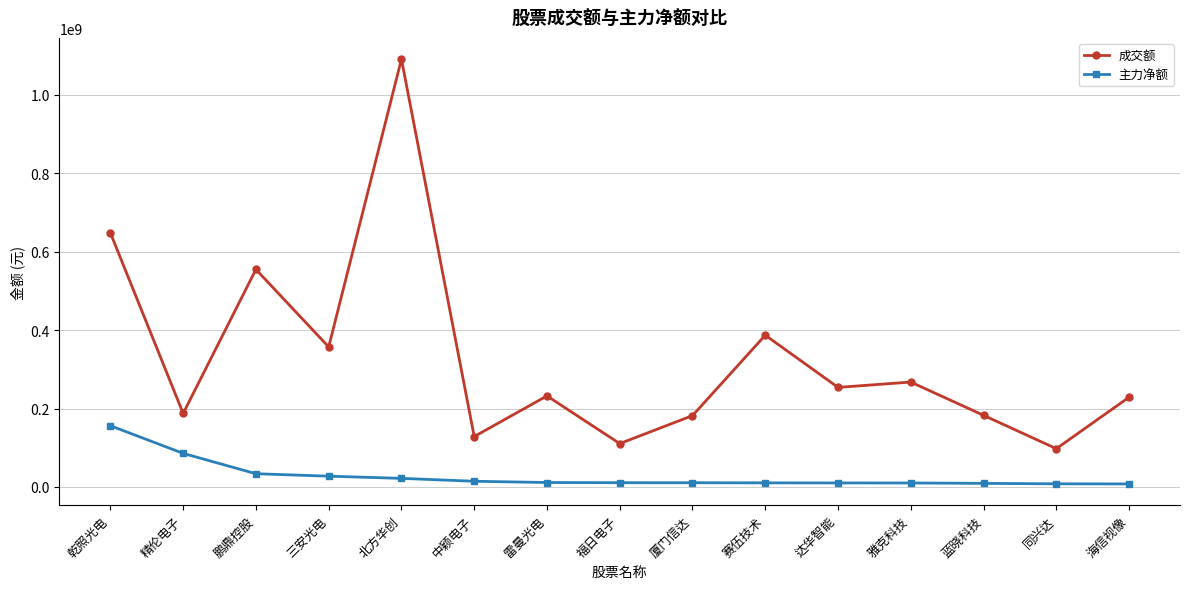

What is the smallest value displayed?

7547758